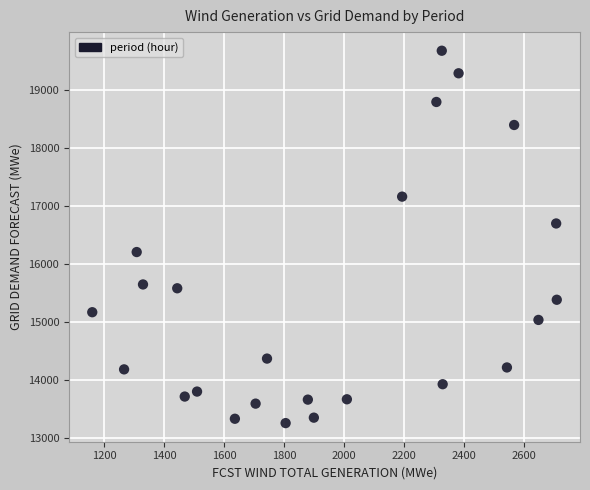

What is the range of X values (max minus min)?

1547